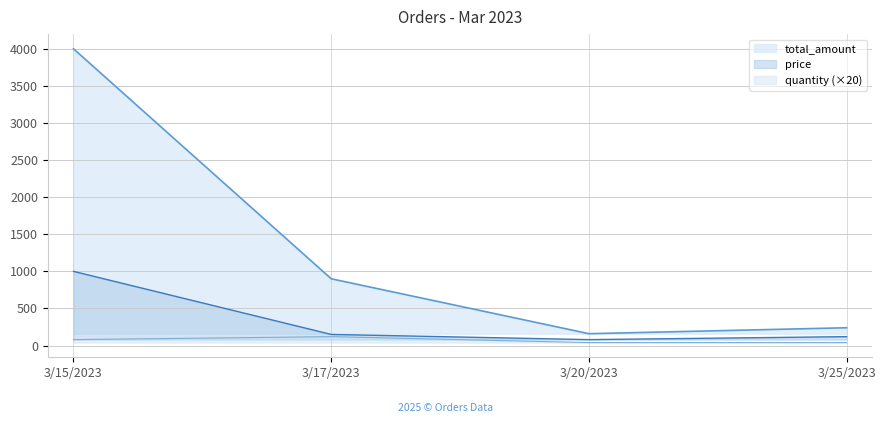

What value does the quantity series have at 3/15/2023?

80